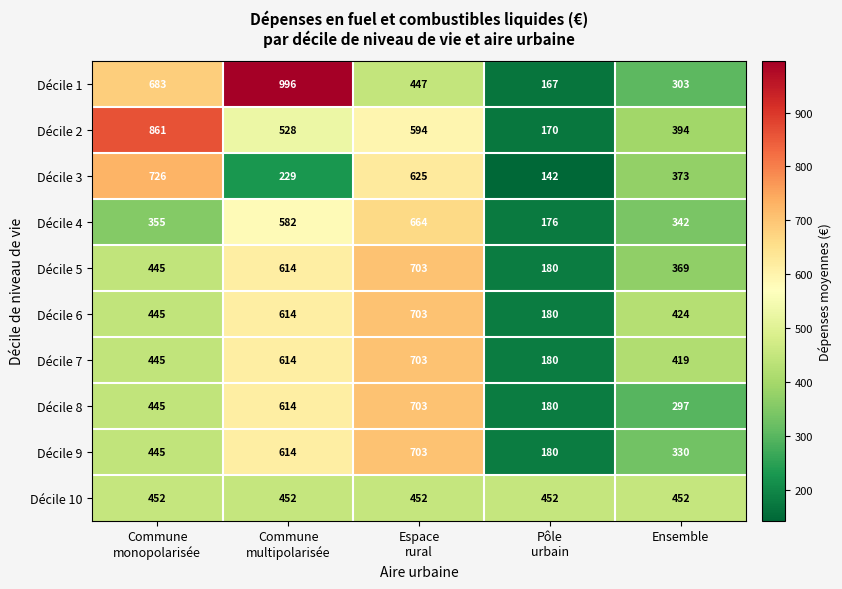

Rank the series at Ensemble from lowest to highest value.

Décile 8, Décile 1, Décile 9, Décile 4, Décile 5, Décile 3, Décile 2, Décile 7, Décile 6, Décile 10